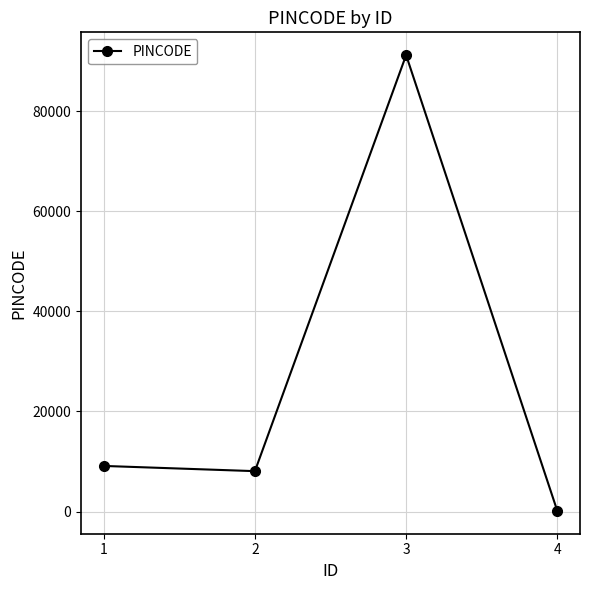

Reading left to right, what are all the values shown in this chart?

1=9119	2=8075	3=91234	4=123